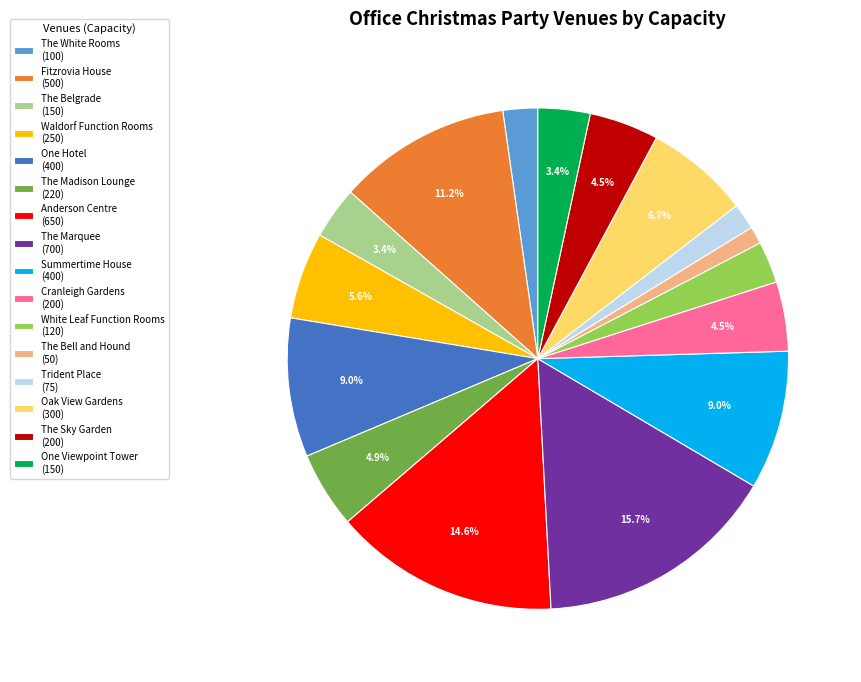

To the nearest percent, what is the average slice percentage?

6%